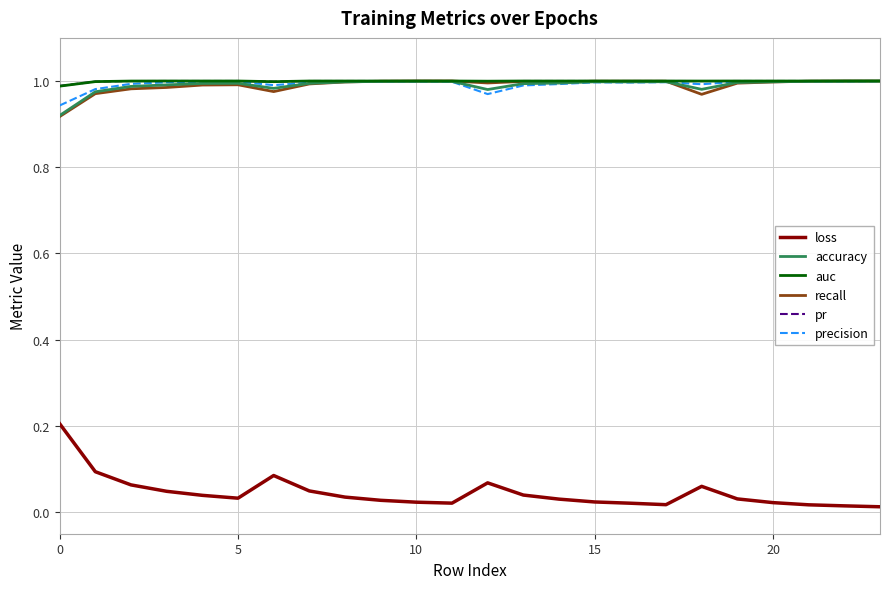

Which series has the largest range (max minus min)?

loss